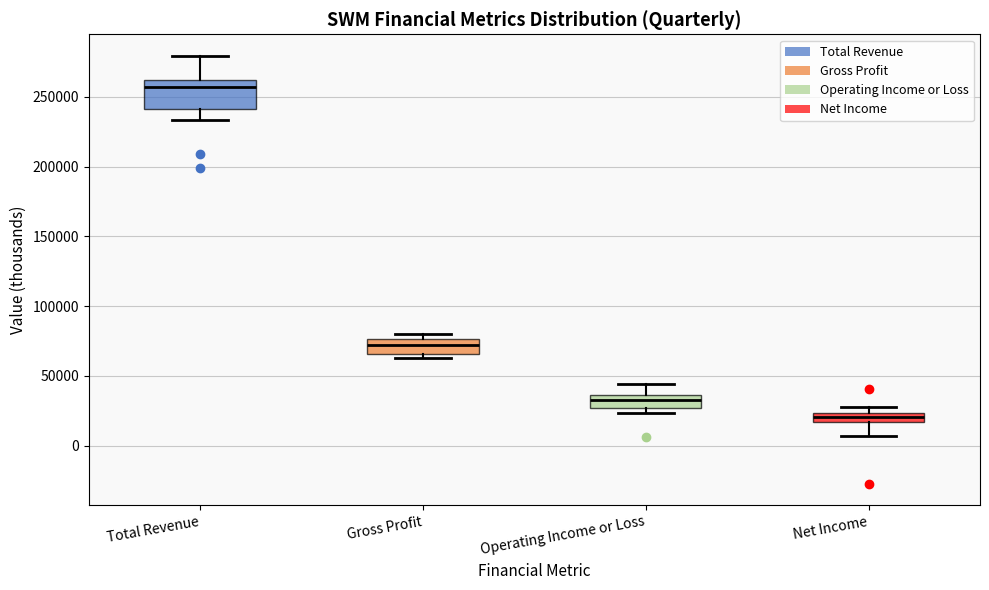

Comparing the boxes themselves (not the whiskers), which one is the tallest?

Total Revenue